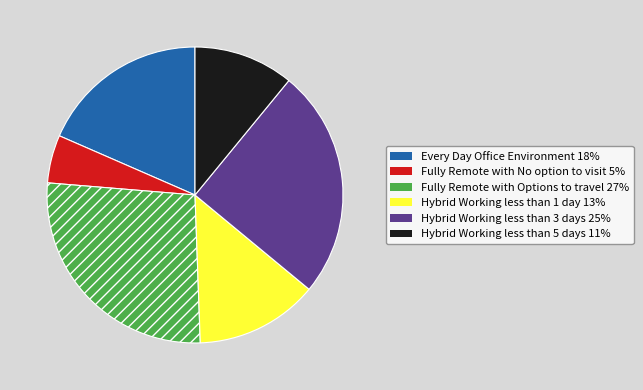

Which slice is the largest?

Fully Remote with Options to travel